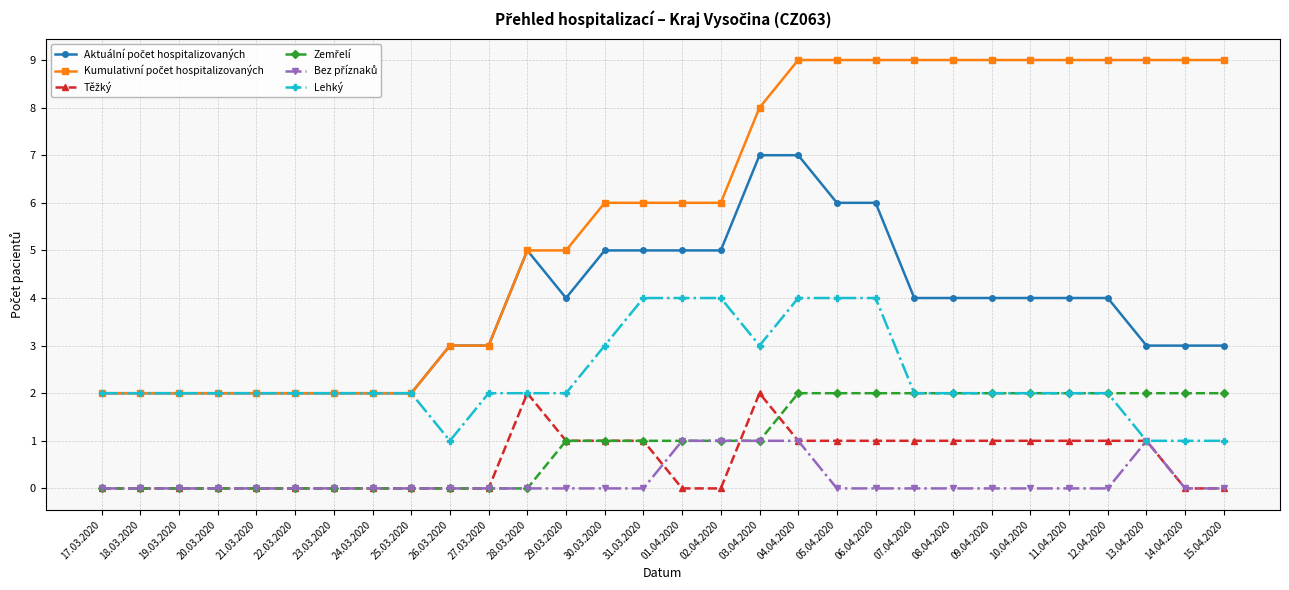

What is the difference between the highest and lowest values at 06.04.2020?

9